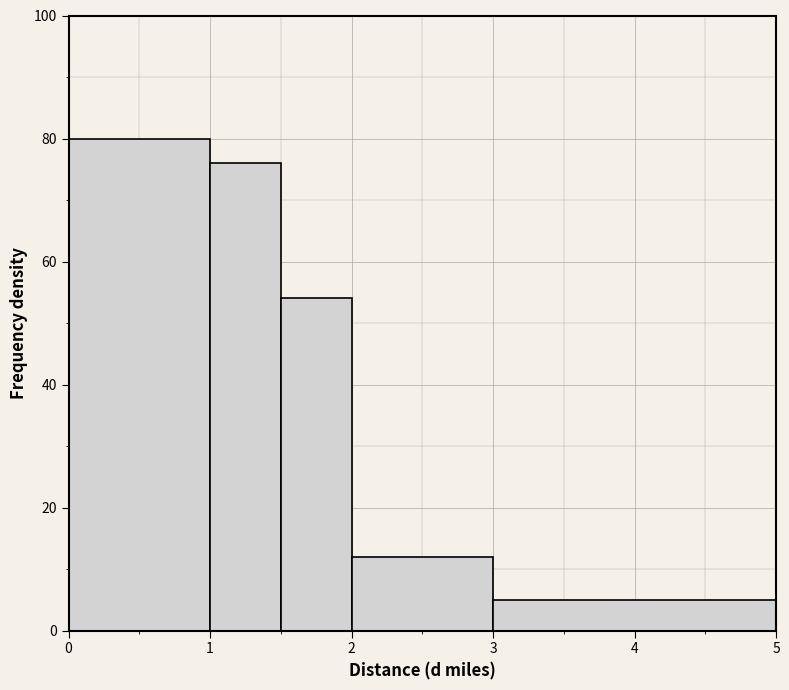

Over which range of the x-axis is the bar tallest?

0.0 to 1.0